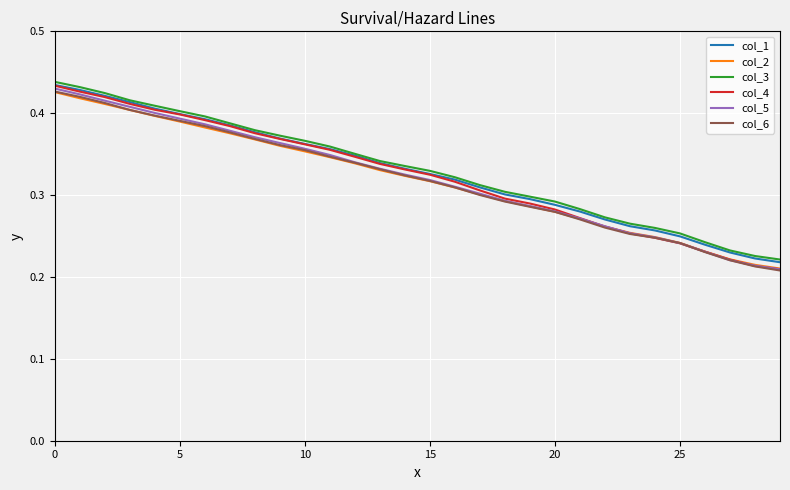

True or false: col_5 and col_3 intersect in this chart.

False